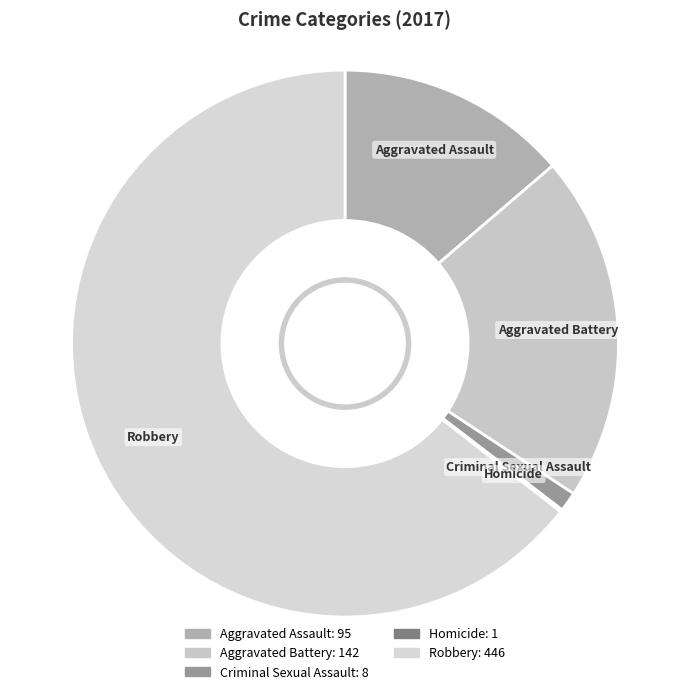

Which slice represents more than half of the pie?

Robbery